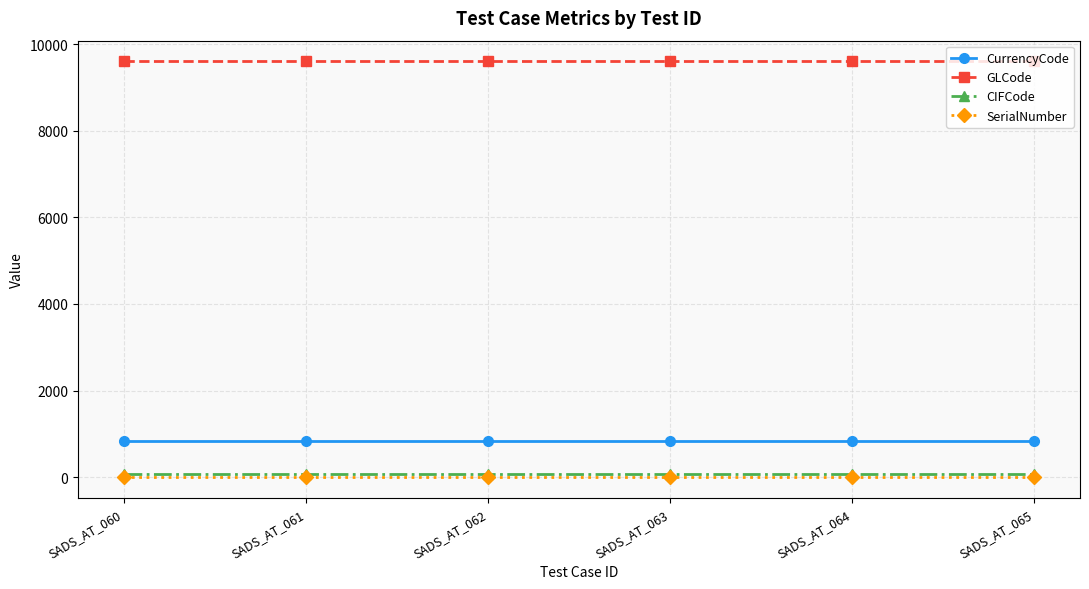

True or false: GLCode has a value of 5695 at SADS_AT_063.

False